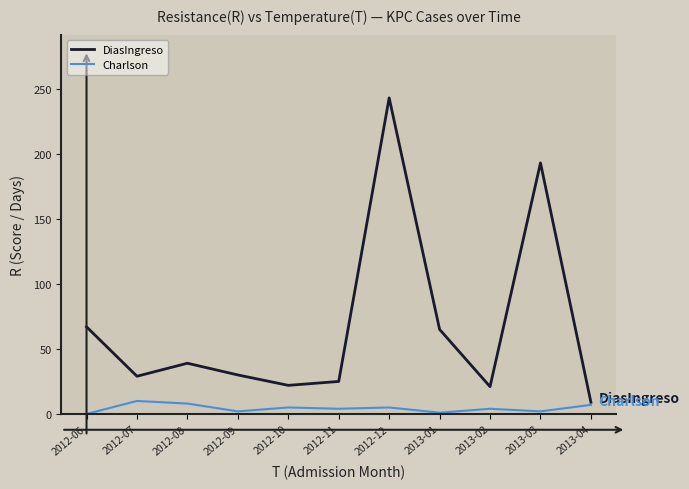

Which category has the highest value across all series?

2012-12